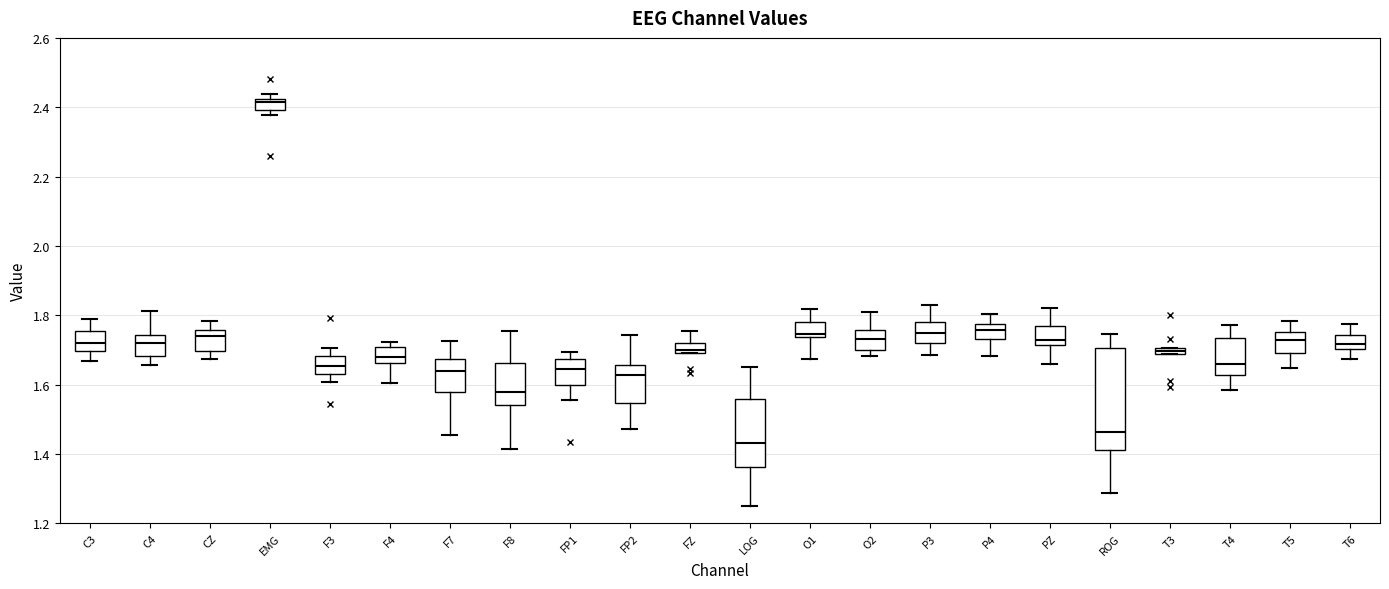

Where does the upper whisker of the box for F8 end on the y-axis? The values are not printed on the chart, so give them approximately, as read against the axis.

1.76